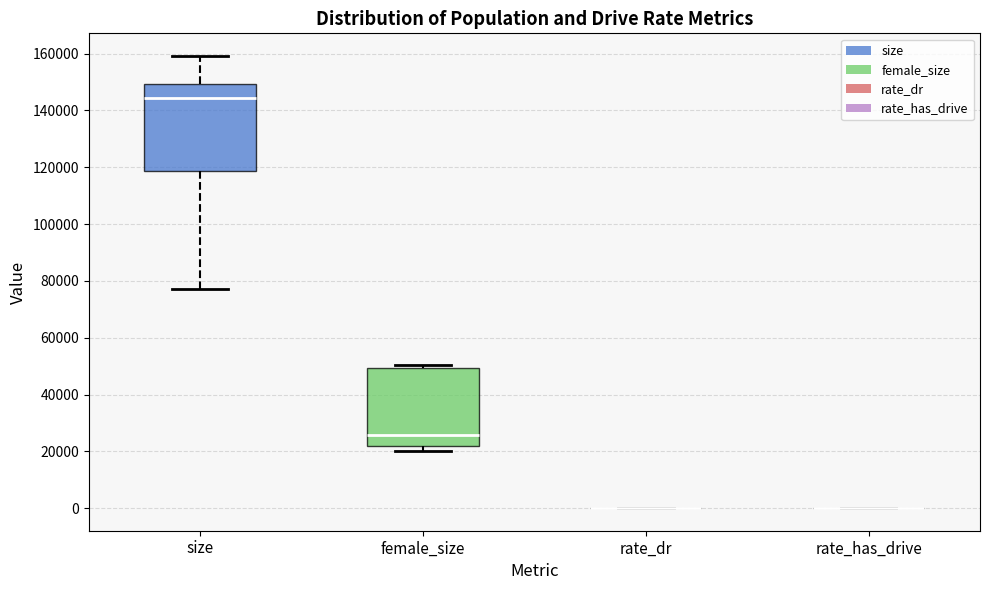

Reading left to right, read every box against the y-axis: the position of its median line, the range the box covers, and the ends of its whiskers. The values are not printed on the chart, so give them approximately, as read against the axis.

size: median 144000, box 118000 to 150000, whiskers 78000 to 160000
female_size: median 26000, box 22000 to 50000, whiskers 20000 to 50000 (just above the box's upper edge)
rate_dr: box collapsed to a line at 0, whiskers 0 to 0
rate_has_drive: box collapsed to a line at 0, whiskers 0 to 0